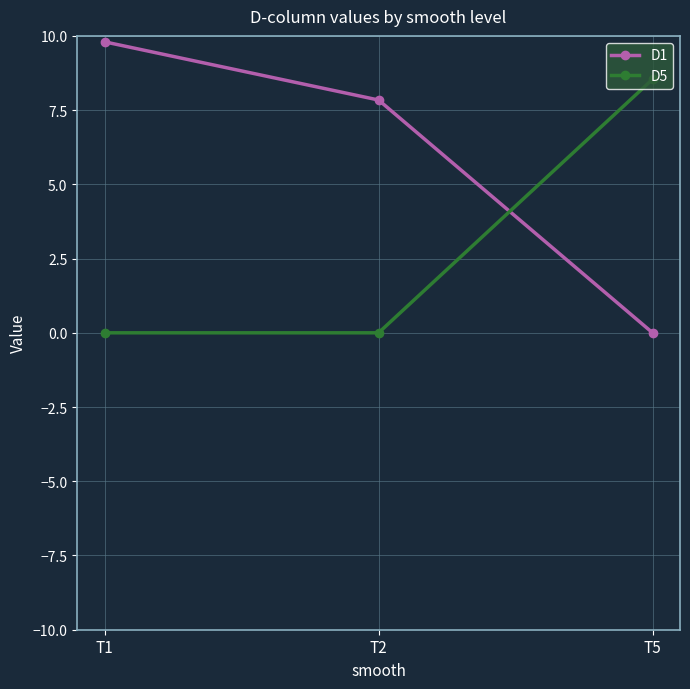

Rank the series at T5 from highest to lowest value.

D5, D1